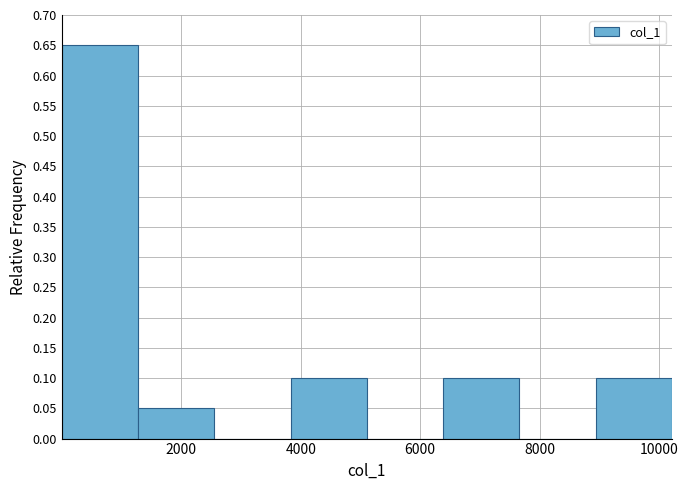

Reading left to right, list every bar in this chart as the range it spans on the x-axis followed by its height. Neither the bar edges nor the heights are printed on the chart, so give them approximately, as read against the axes.

0 to 1200: 0.65
1200 to 2600: 0.05
2600 to 3800: 0
3800 to 5200: 0.10
5200 to 6400: 0
6400 to 7600: 0.10
7600 to 9000: 0
9000 to 10200: 0.10